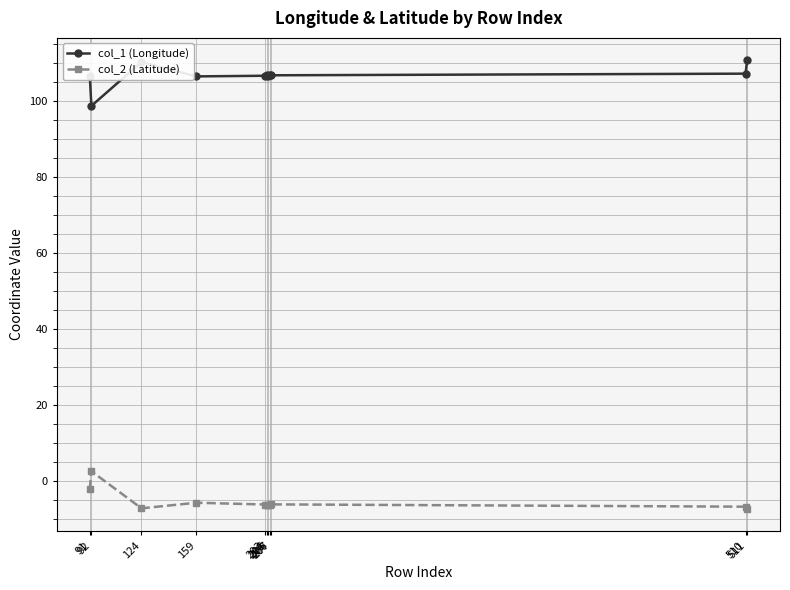

What is the sum of all col_1 (Longitude) values?

1174.6